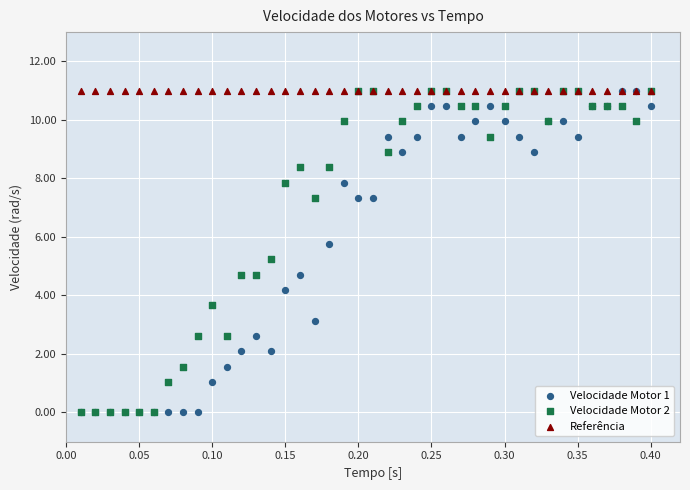

What are all the series names shown in the legend?

Velocidade Motor 1, Velocidade Motor 2, Referência